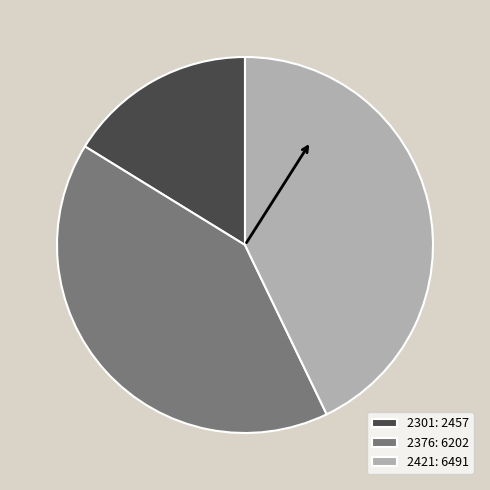

Which category has the biggest portion of the pie?

2421